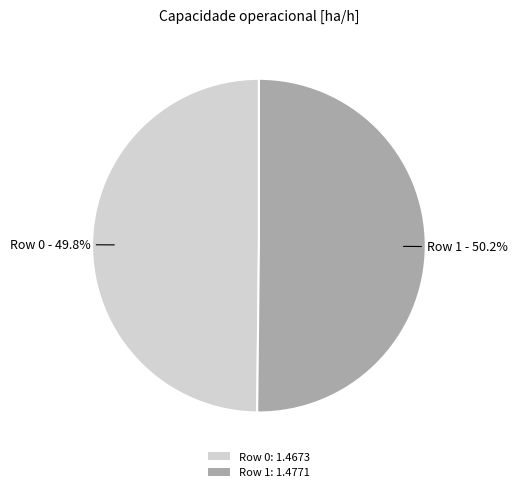

To the nearest percent, what is the combined percentage of Row 1 and Row 0?

100%